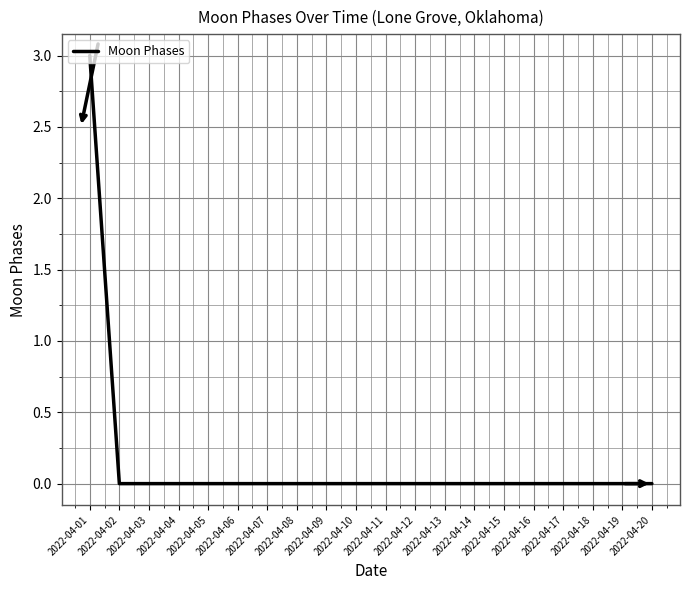

What is the maximum value shown in the chart?

3